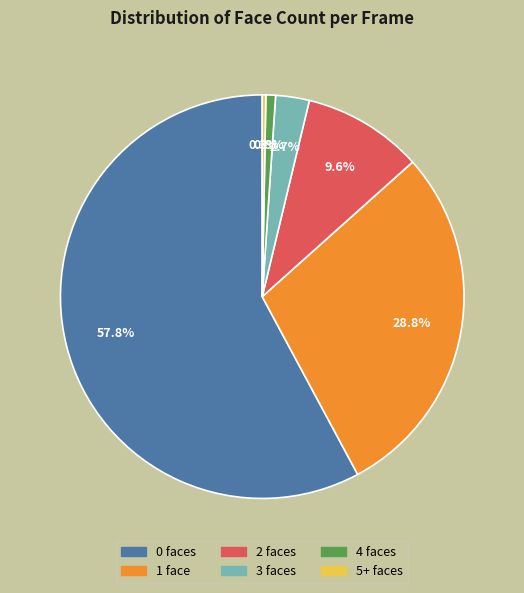

Count the number of slices in the pie.

6